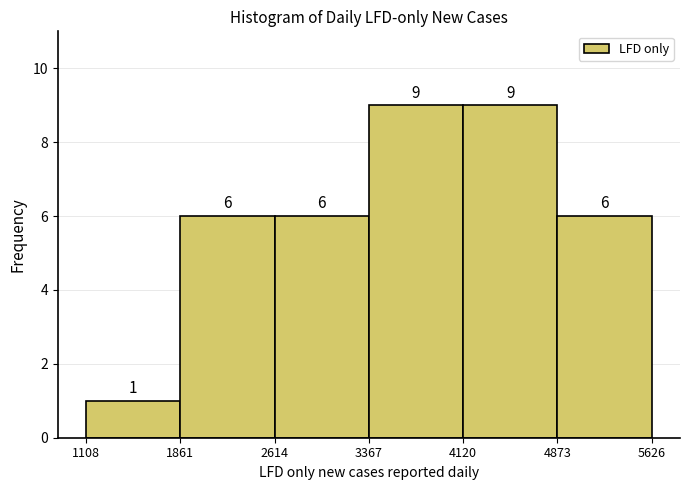

How tall is the bar that spans 3367 to 4120 on the x-axis?

9